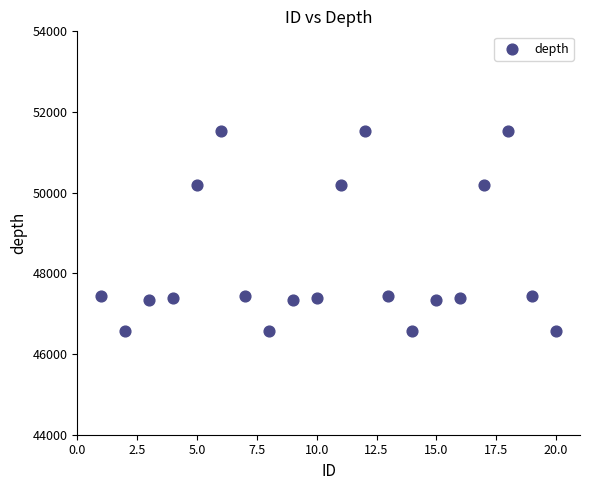

What is the range of X values (max minus min)?

19